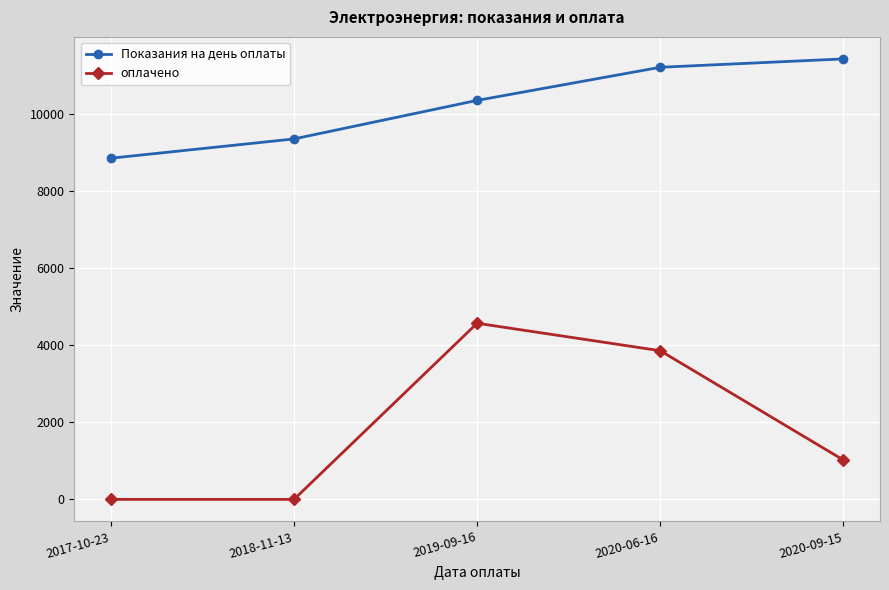

Count the оплачено values in the range 0 to 3857.

4